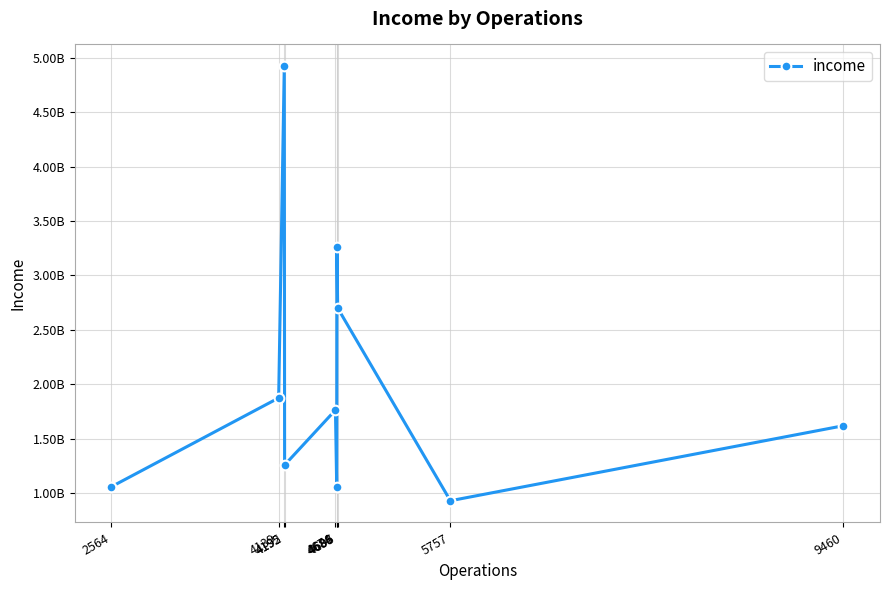

Is this an area chart (filled region under the line)?

No